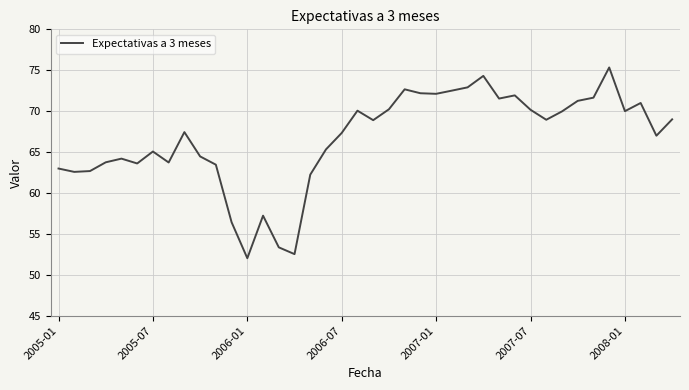

What is the smallest value displayed?

52.0